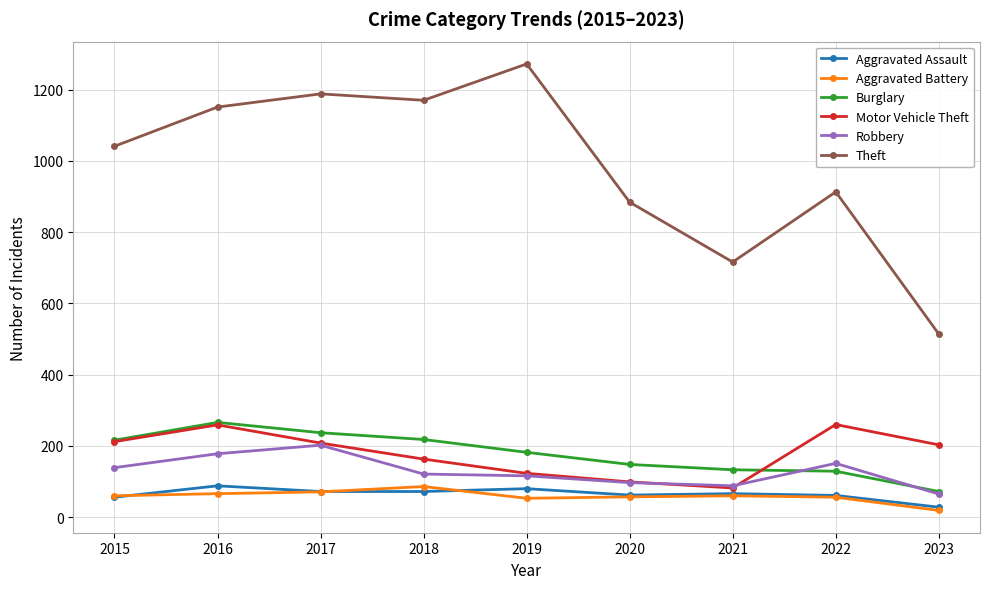

What is the difference between the highest and lowest values at 2017?

1117